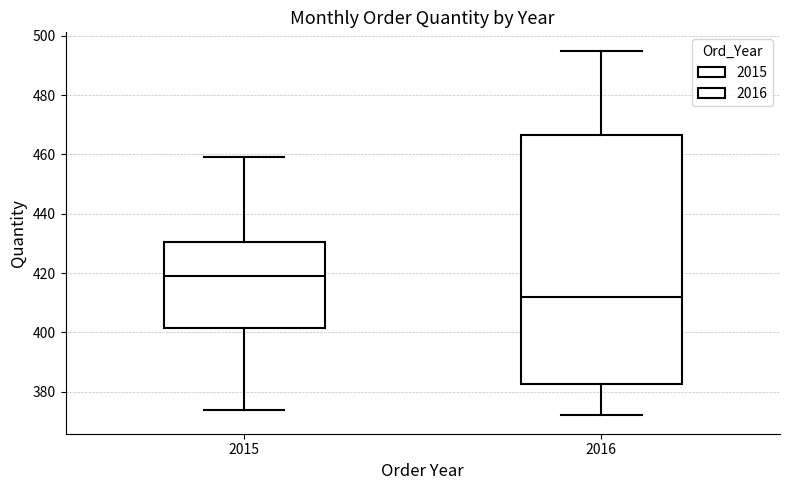

Which box's median line is the lowest?

2016